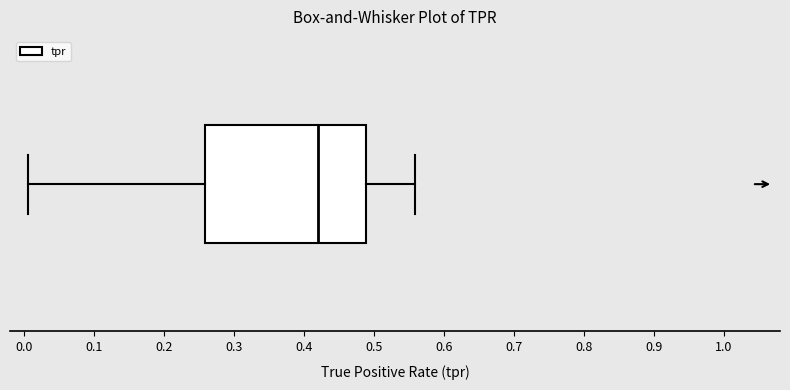

Where is the left edge of the box on the x-axis? The values are not printed on the chart, so give them approximately, as read against the axis.

0.26